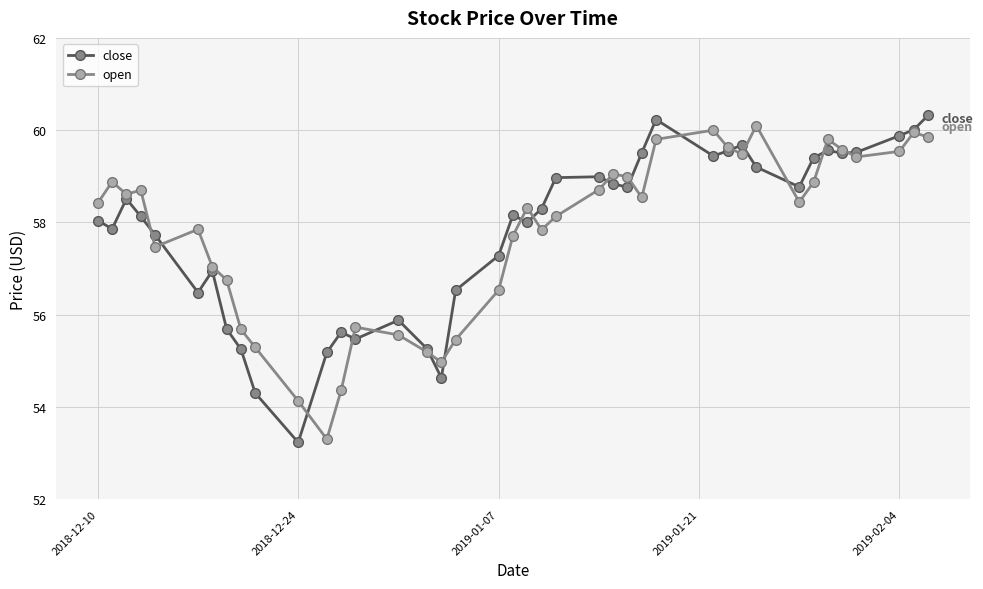

What is the smallest value displayed?

53.2